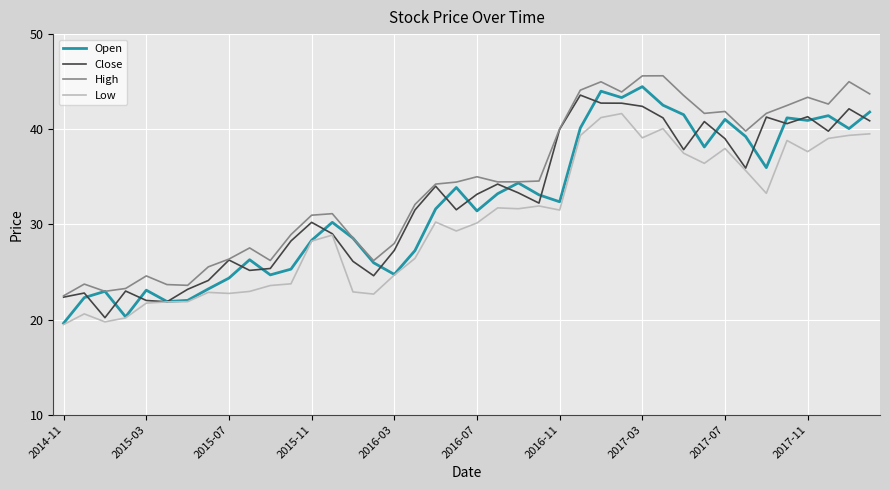

What is the greatest value displayed?

45.6